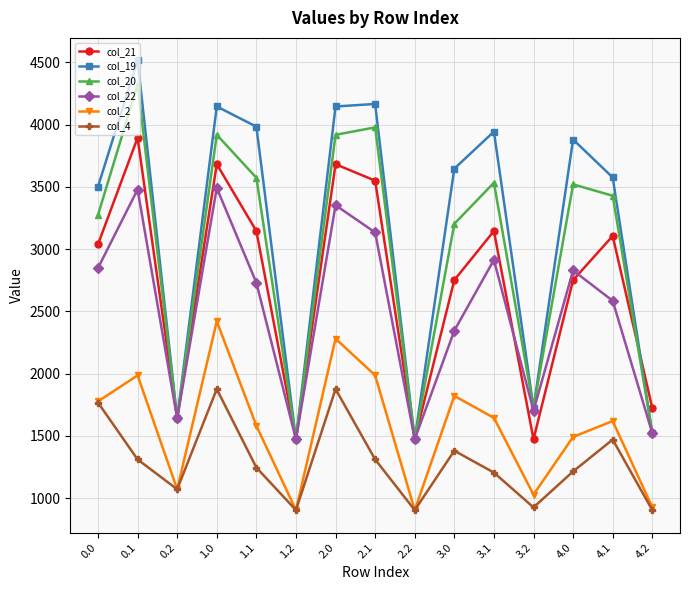

How many data points in col_21 are above 3038?

8